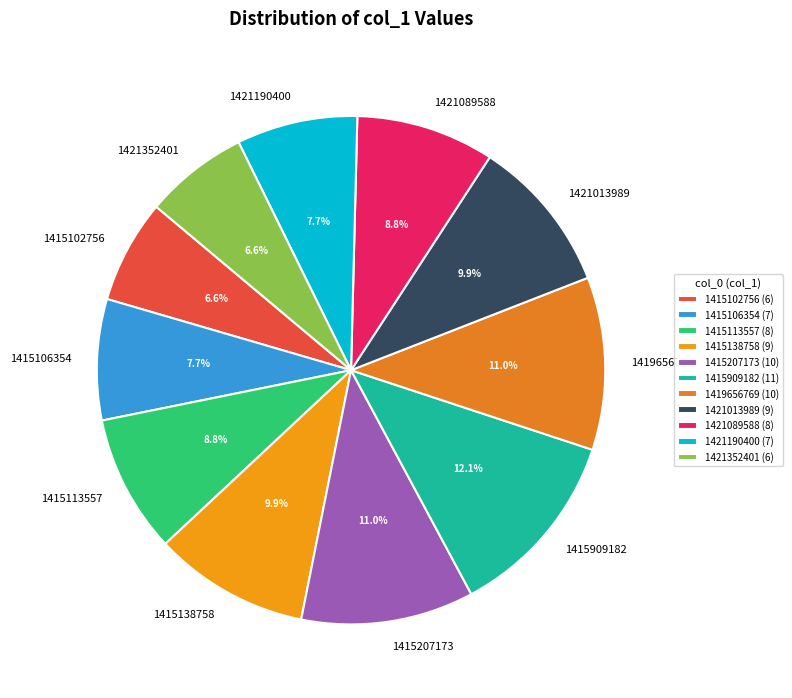

Is there a majority slice in this chart?

No